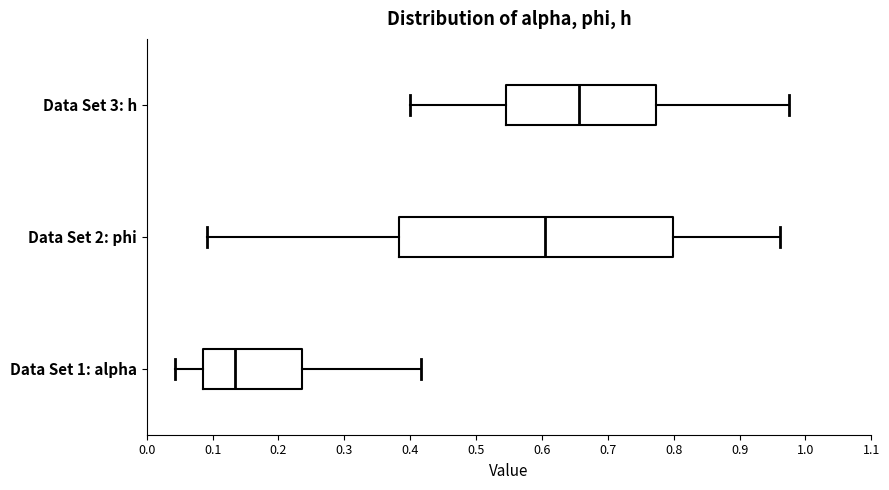

Which box's median line is the furthest to the left?

Data Set 1: alpha